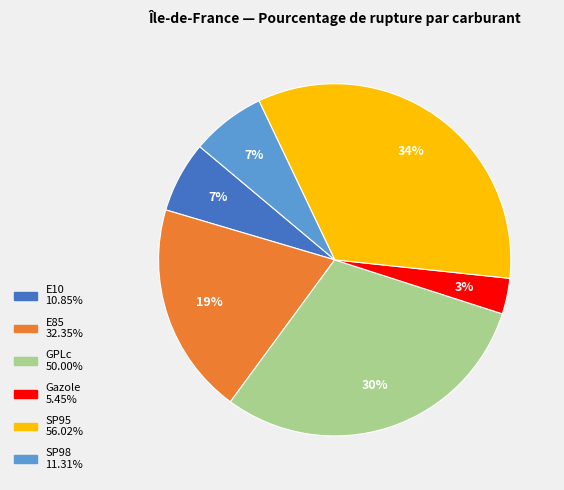

How many segments does this pie chart have?

6